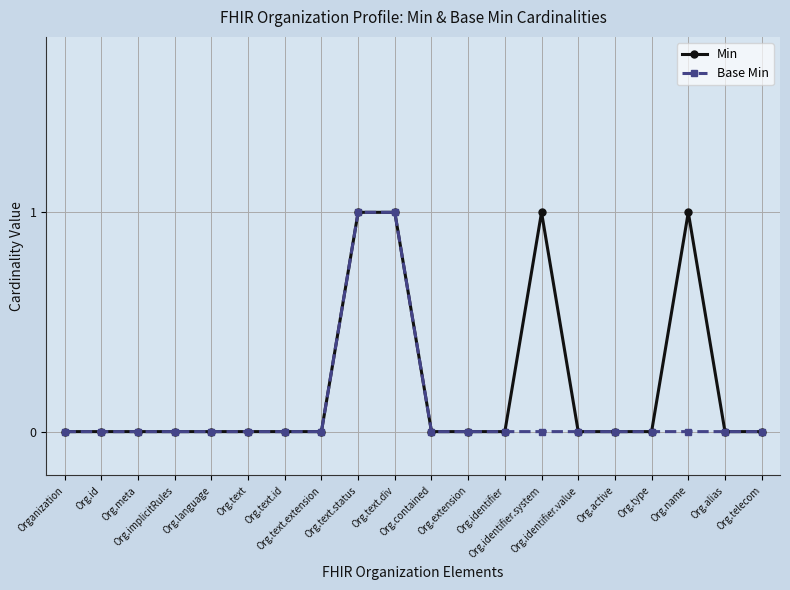

List the series in order of their overall mean, highest first.

Min, Base Min